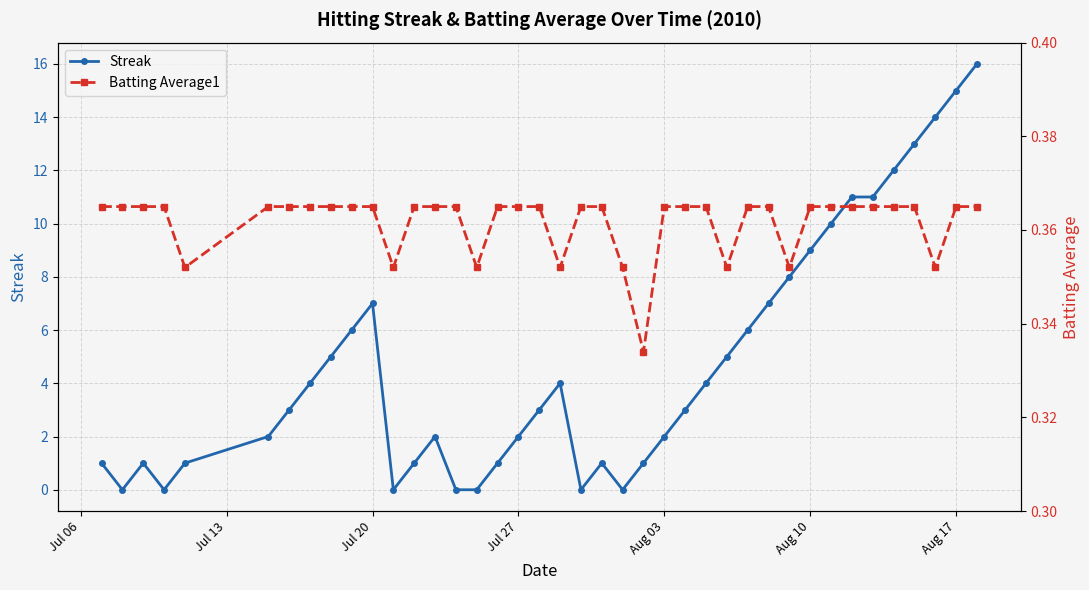

Which series has the largest total across all categories?

Streak